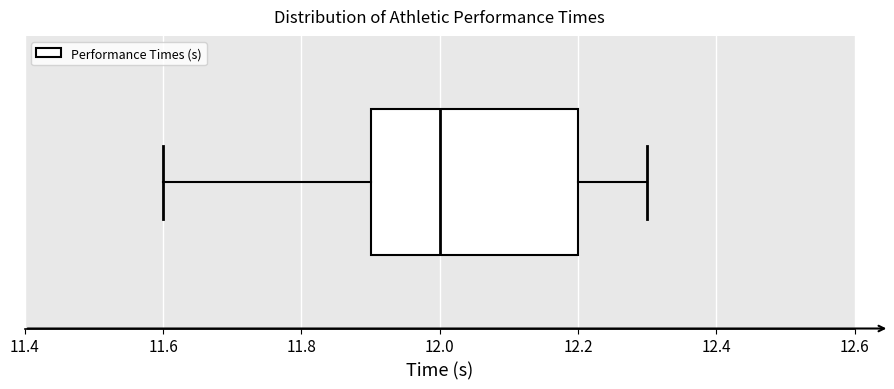

Where does the right whisker of the box end on the x-axis? The values are not printed on the chart, so give them approximately, as read against the axis.

12.3